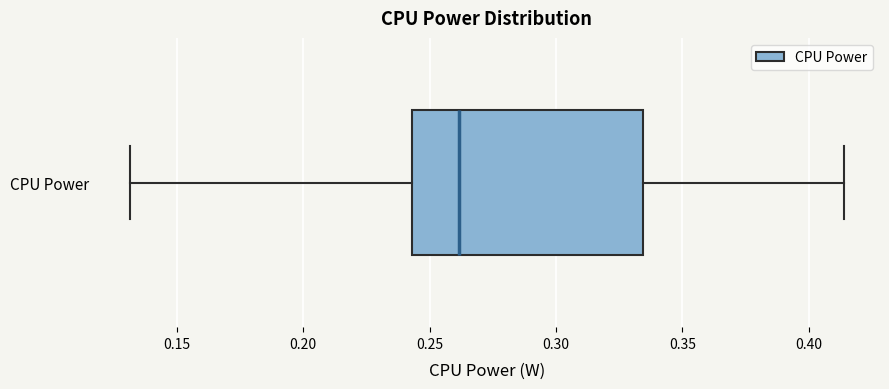

Read this box plot against the x-axis: the position of the median line, the range covered by the box, and the ends of both whiskers. The values are not printed on the chart, so give them approximately, as read against the axis.

median 0.260, box 0.245 to 0.335, whiskers 0.130 to 0.415